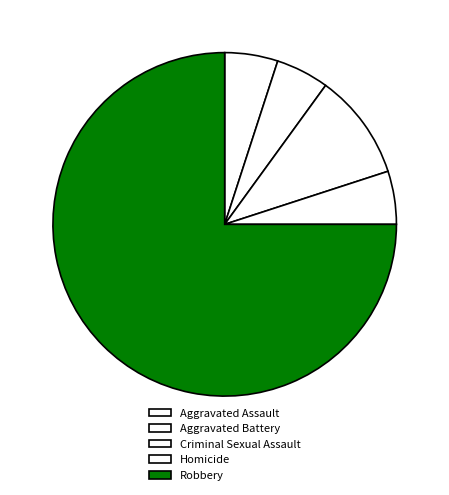

What is the majority slice?

Robbery